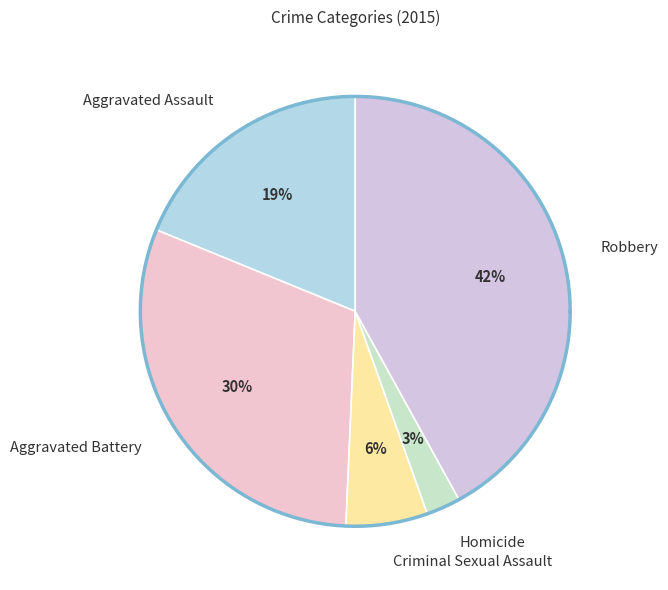

Does Criminal Sexual Assault account for over 50% of the chart?

No